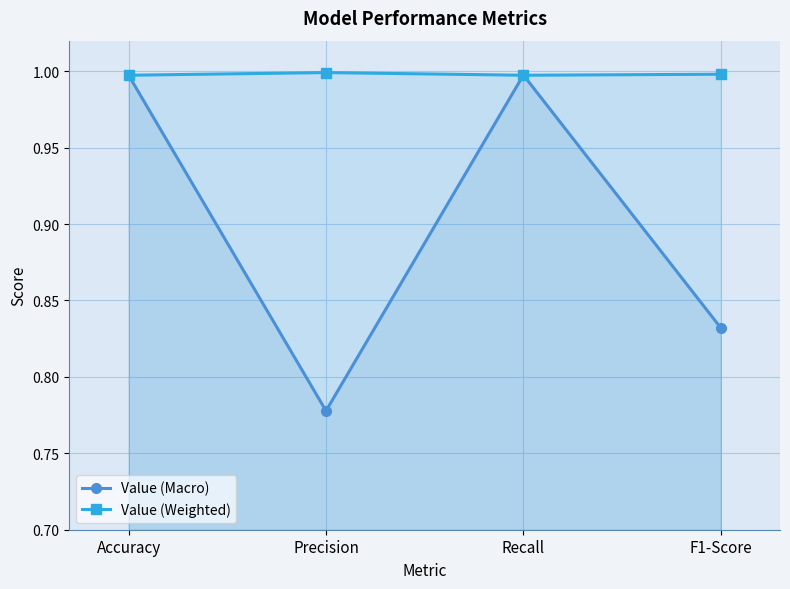

Where is the first local minimum for Value (Weighted)?

Recall